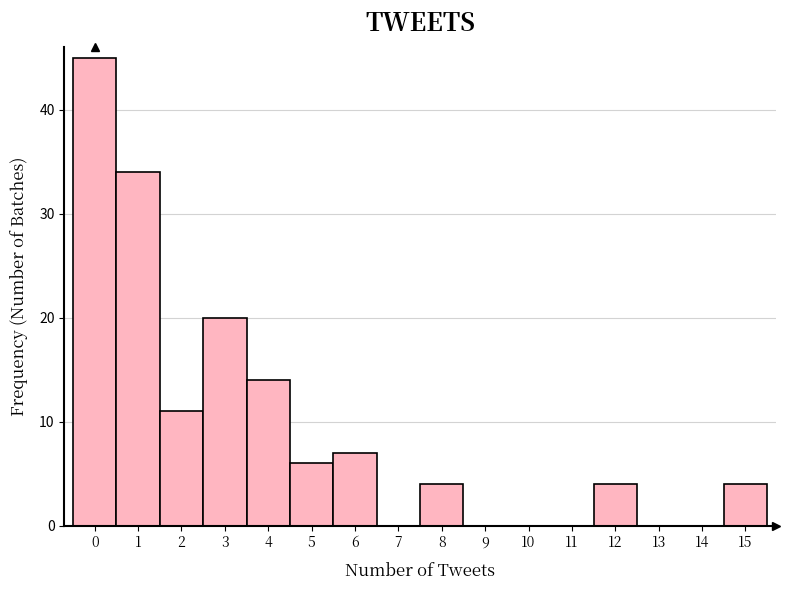

What is the height of the bar covering 14.5 to 15.5 on the x-axis? The values are not printed on the chart, so give them approximately, as read against the axis.

4